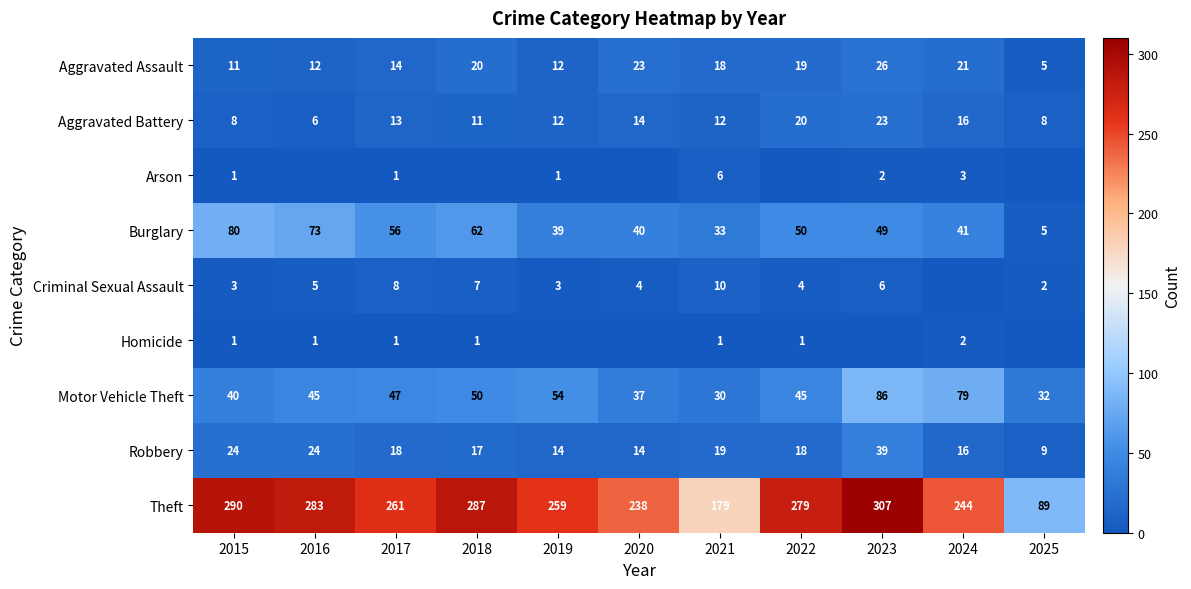

Between 2022 and 2024, which is larger?

2024